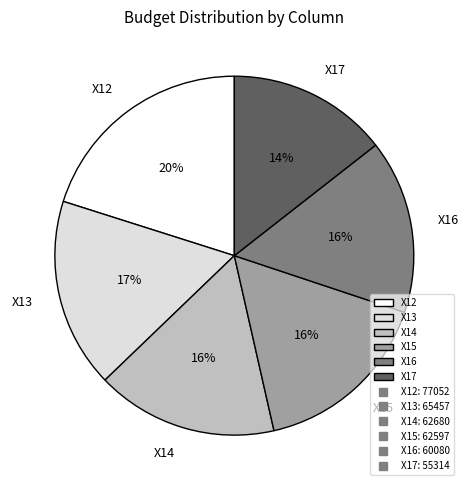

Count the number of slices in the pie.

6